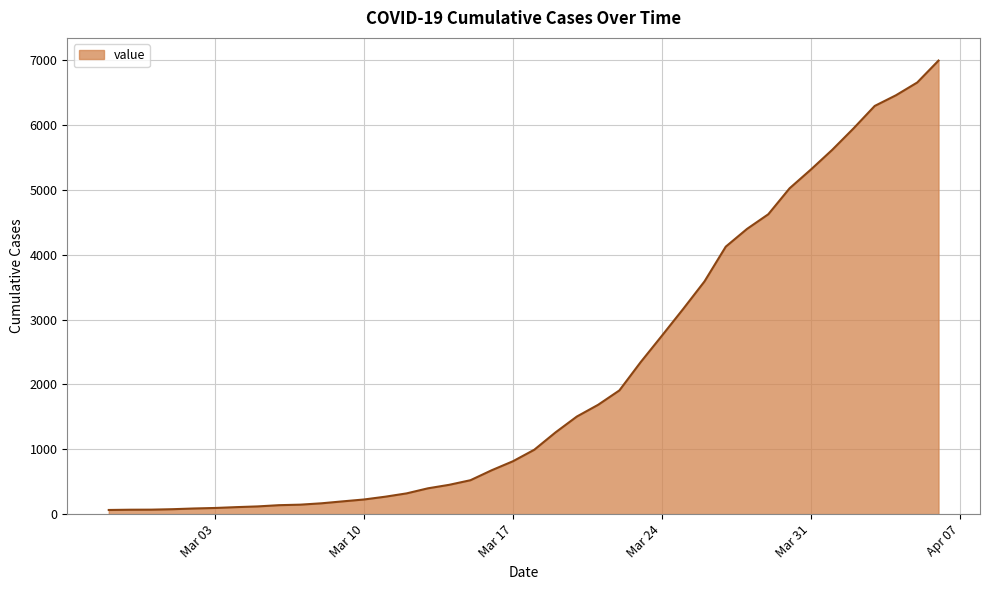

What is the difference between the maximum and minimum values?

6931